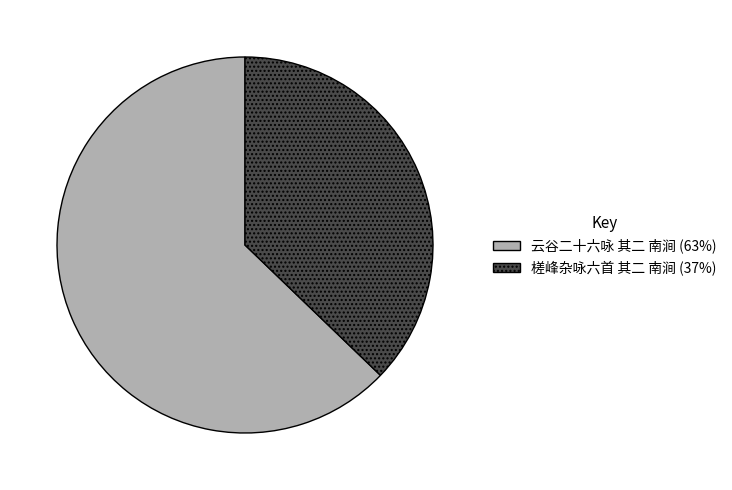

Which category has the biggest portion of the pie?

云谷二十六咏 其二 南涧